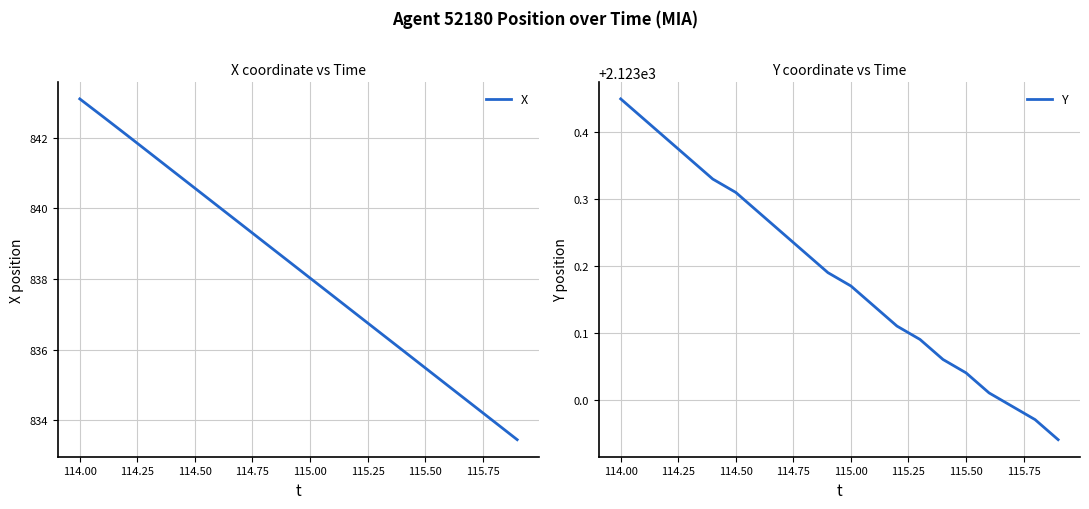

How many data points in Y are above 2123?

17